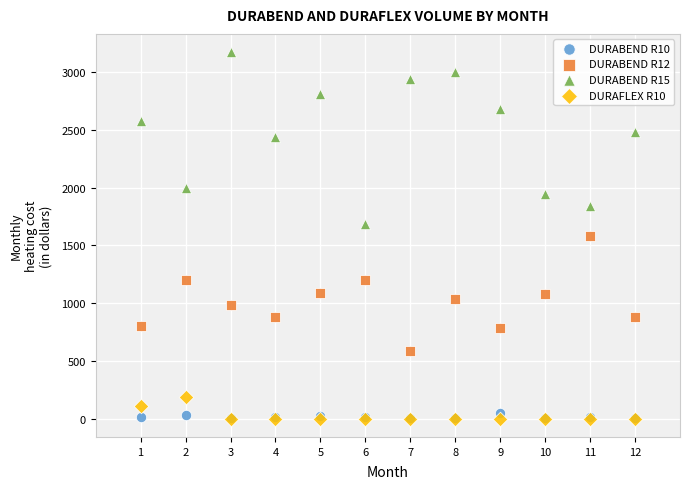

What are all the series names shown in the legend?

DURABEND R10, DURABEND R12, DURABEND R15, DURAFLEX R10